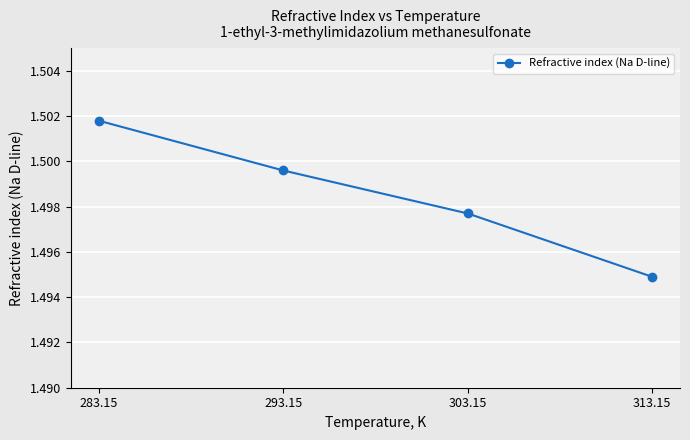

What position from the right is 293.15?

3